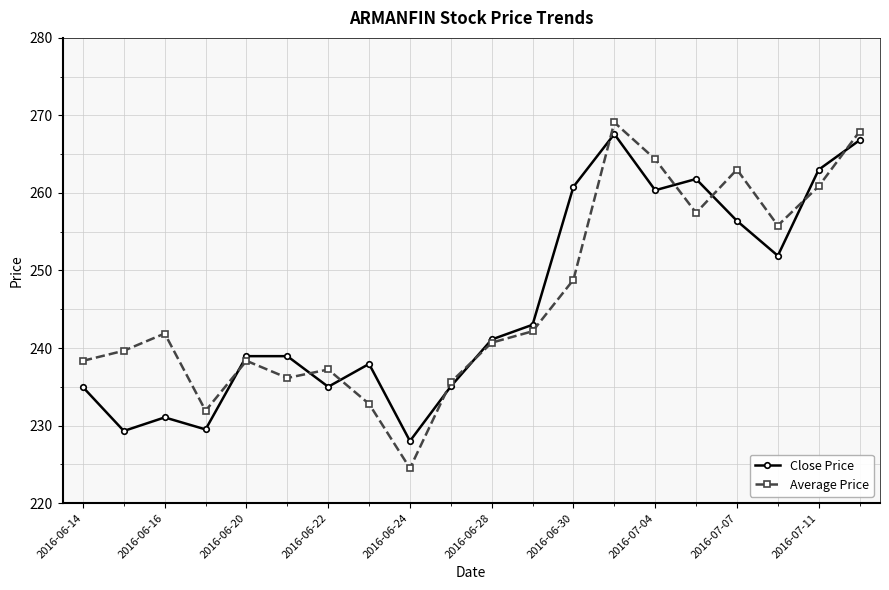

What is the lowest value of the Average Price series?

224.5